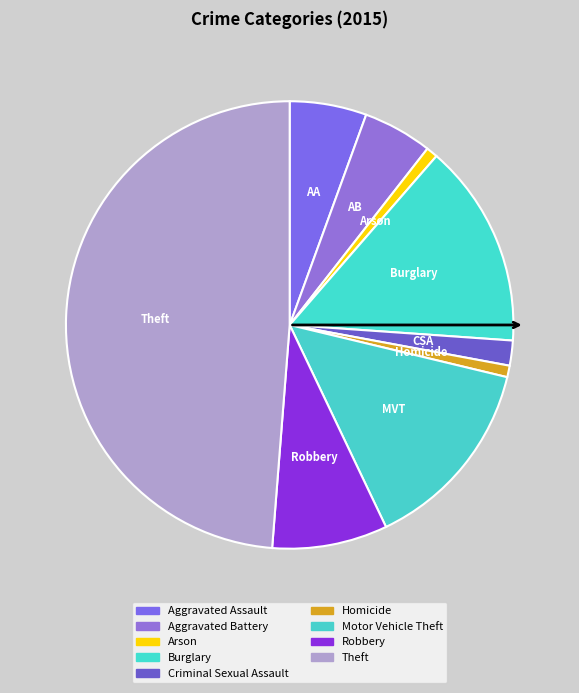

Which slice is the largest?

Theft